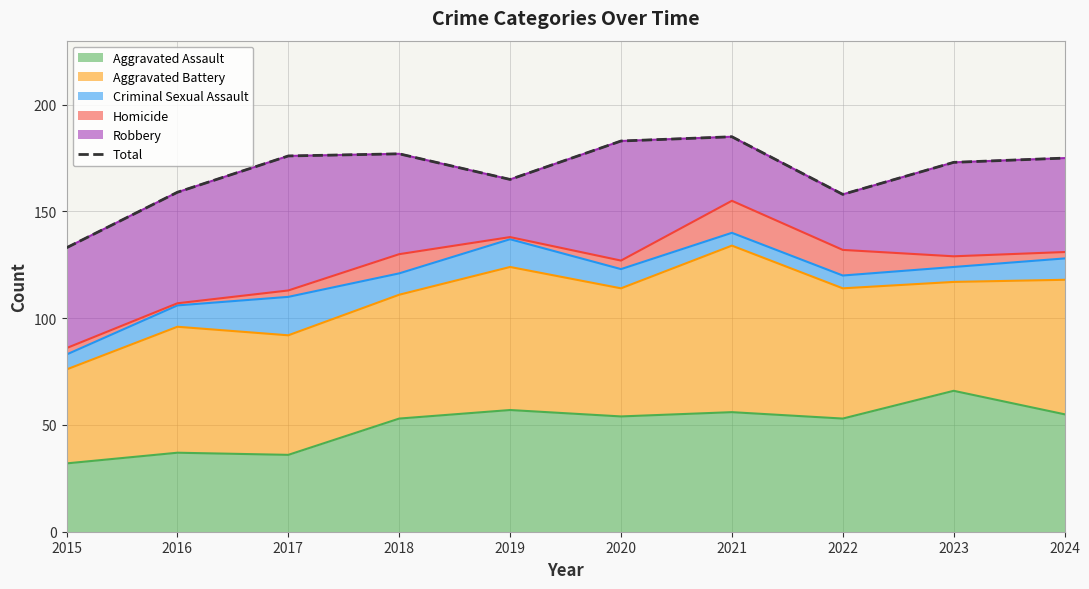

Does the chart have visible grid lines?

Yes